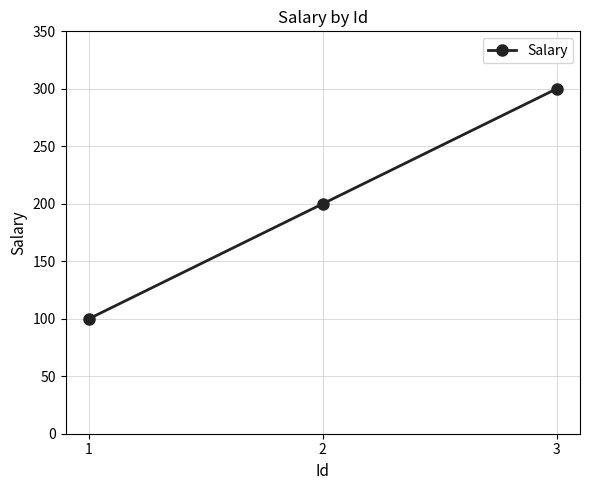

Reading left to right, transcribe all the data shown in this chart.

1=100	2=200	3=300